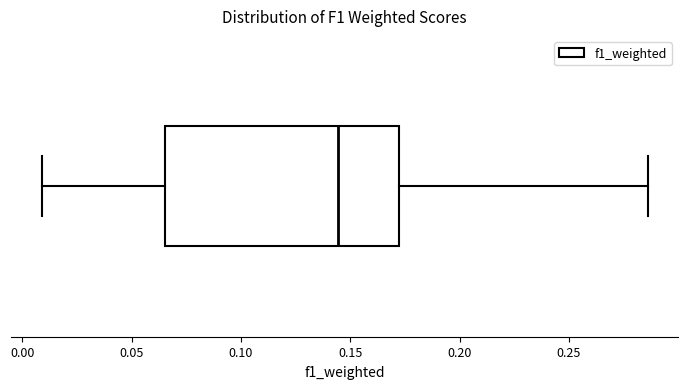

Read this box plot against the x-axis: the position of the median line, the range covered by the box, and the ends of both whiskers. The values are not printed on the chart, so give them approximately, as read against the axis.

median 0.145, box 0.065 to 0.170, whiskers 0.010 to 0.285